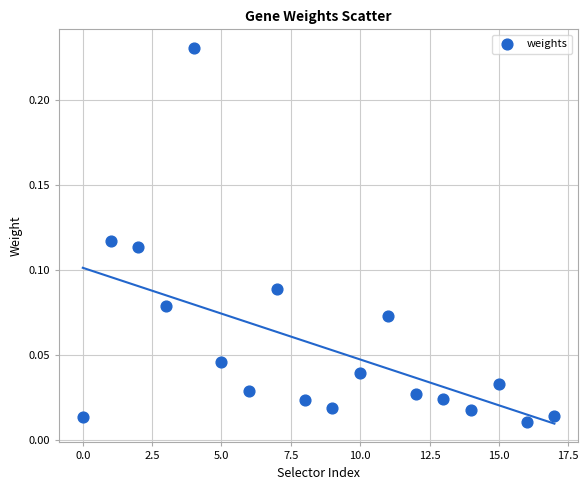

What is the range of X values (max minus min)?

17.0